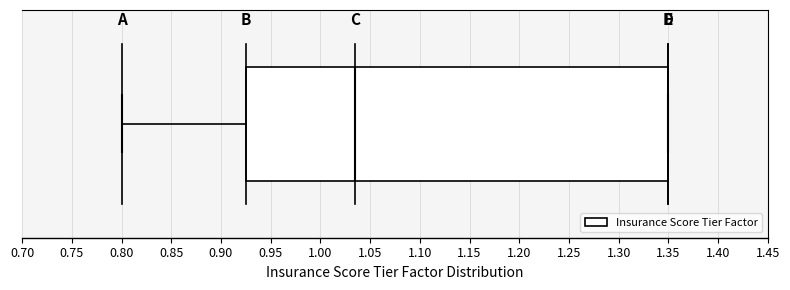

Where is the left edge of the box on the x-axis? The values are not printed on the chart, so give them approximately, as read against the axis.

0.925